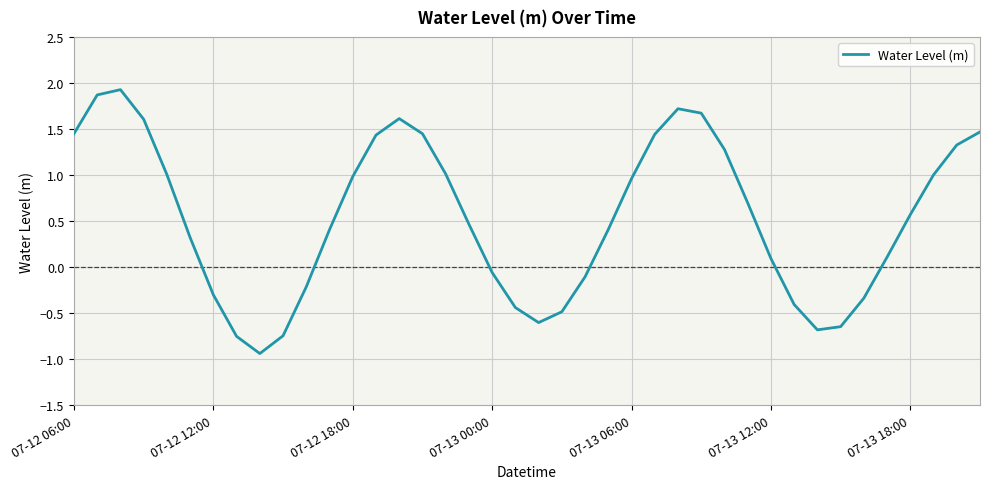

What is the greatest value displayed?

1.9